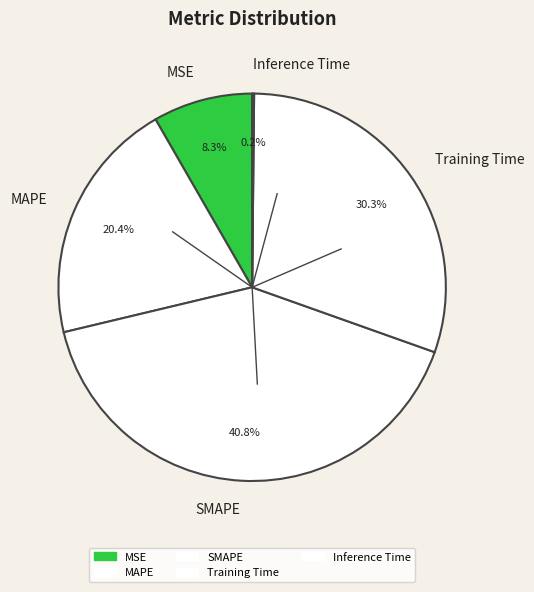

What is the largest slice in the pie chart?

SMAPE